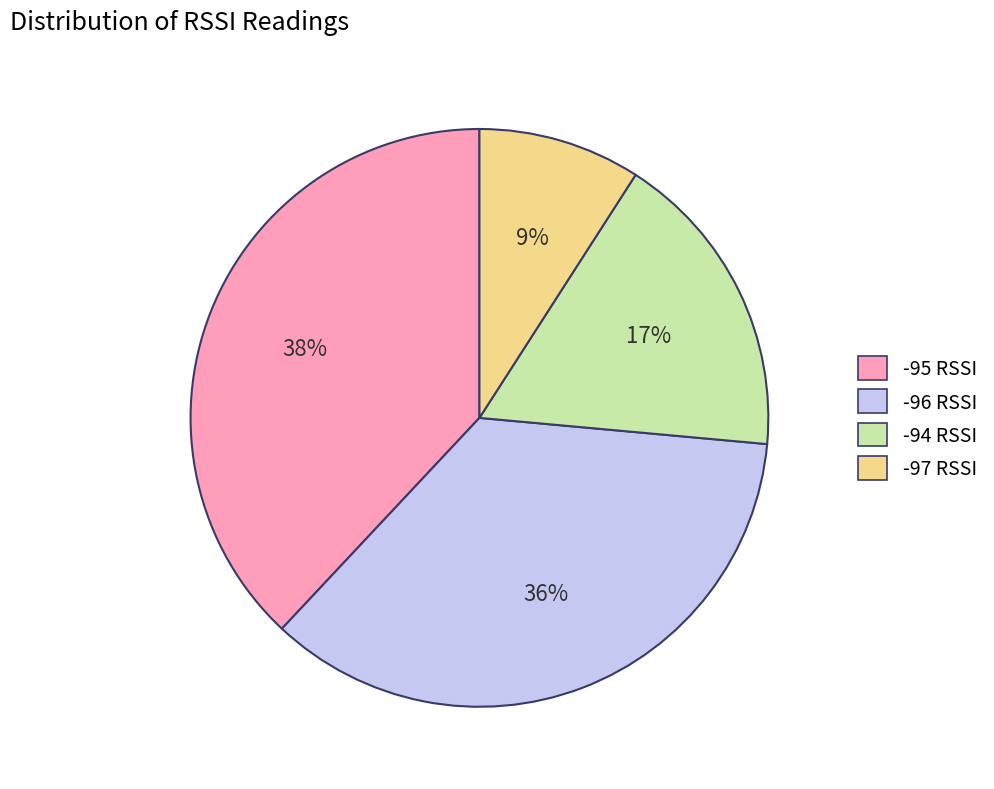

How many segments does this pie chart have?

4